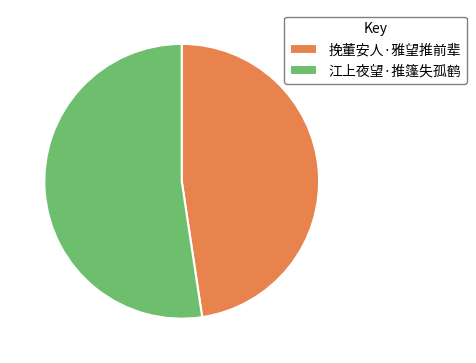

Count the number of slices in the pie.

2